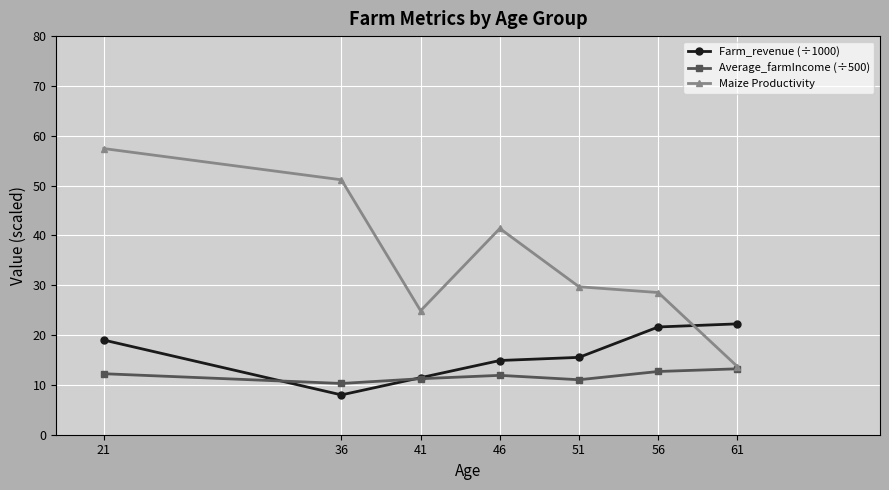

At which category does the chart reach its minimum across all series?

36